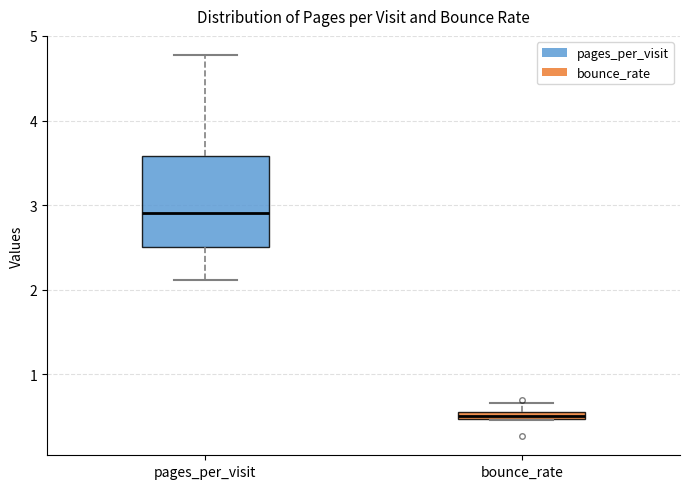

Where does the median line of the box for pages_per_visit sit on the y-axis? The values are not printed on the chart, so give them approximately, as read against the axis.

2.9